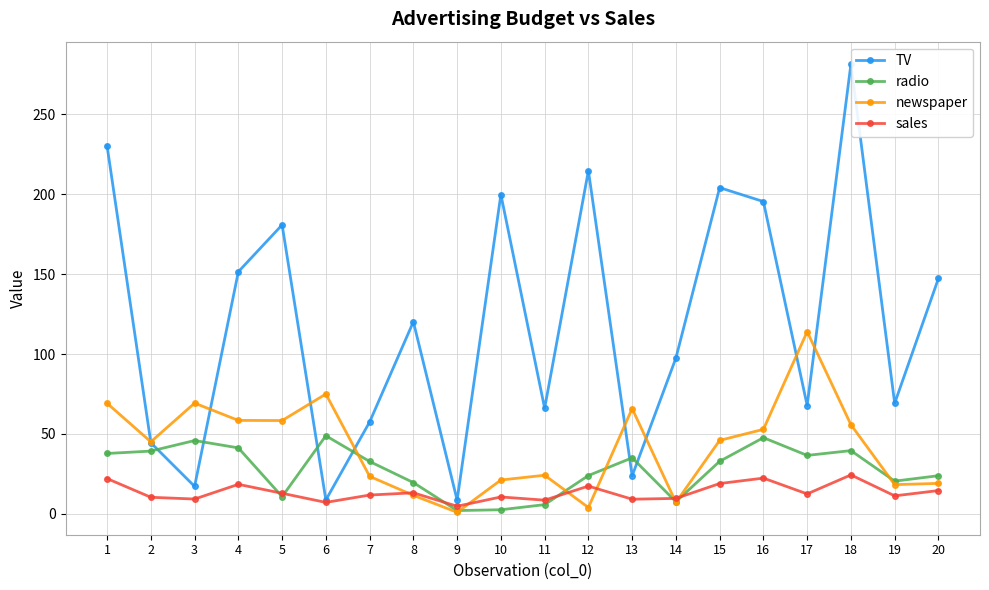

What is the difference between the maximum and minimum values in the TV series?

272.8